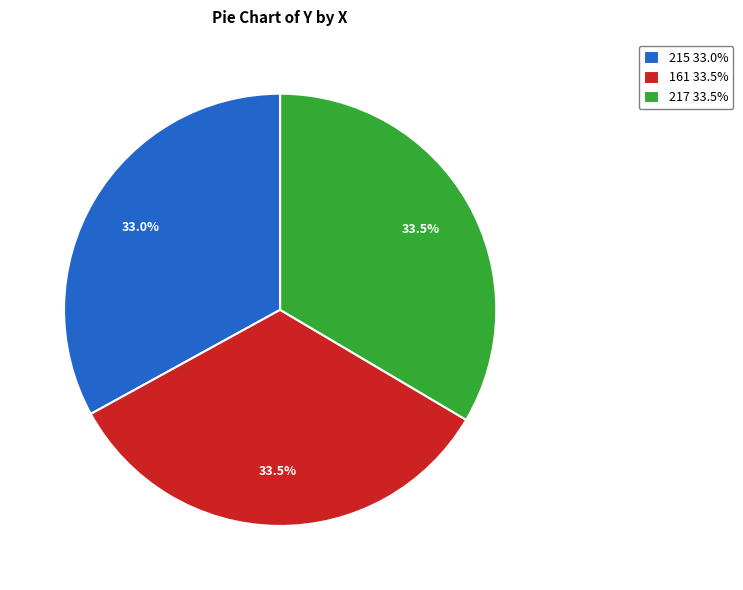

True or false: 217 accounts for 42% of the total.

False